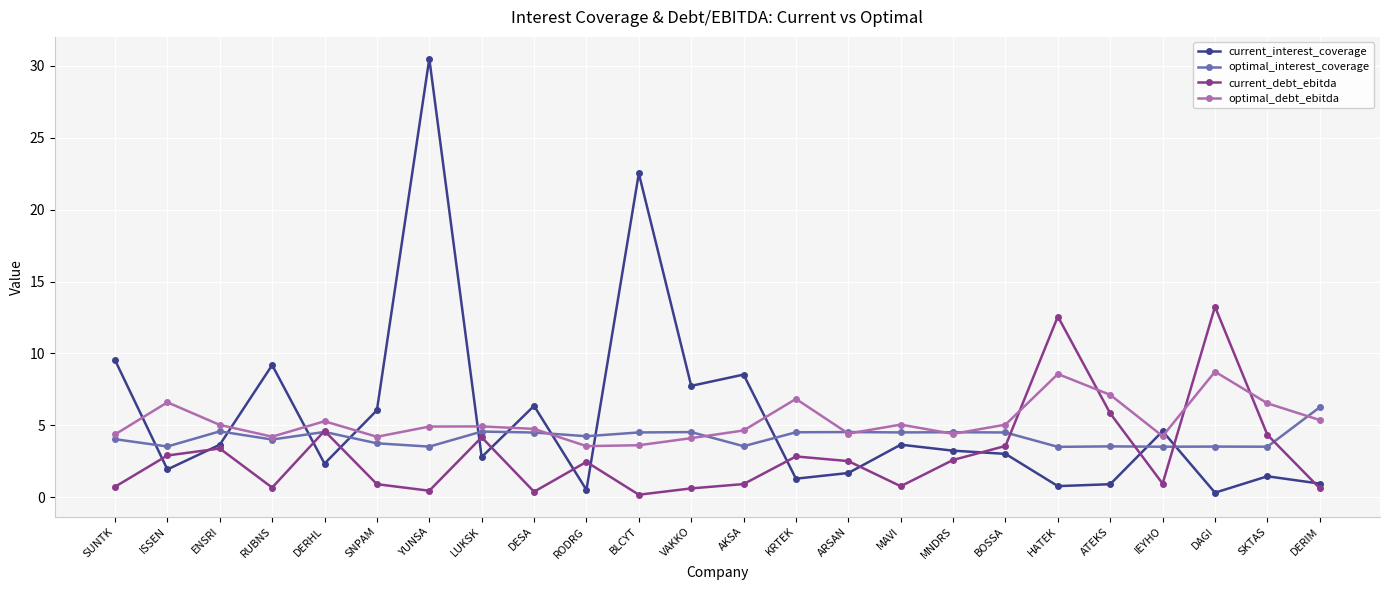

What are all the series names shown in the legend?

current_interest_coverage, optimal_interest_coverage, current_debt_ebitda, optimal_debt_ebitda